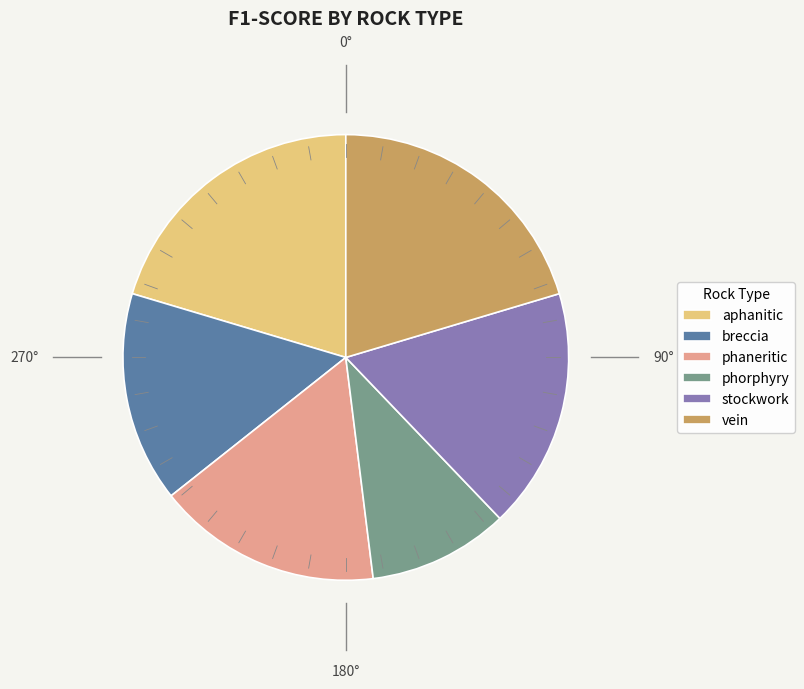

How many slices are in this pie chart?

6